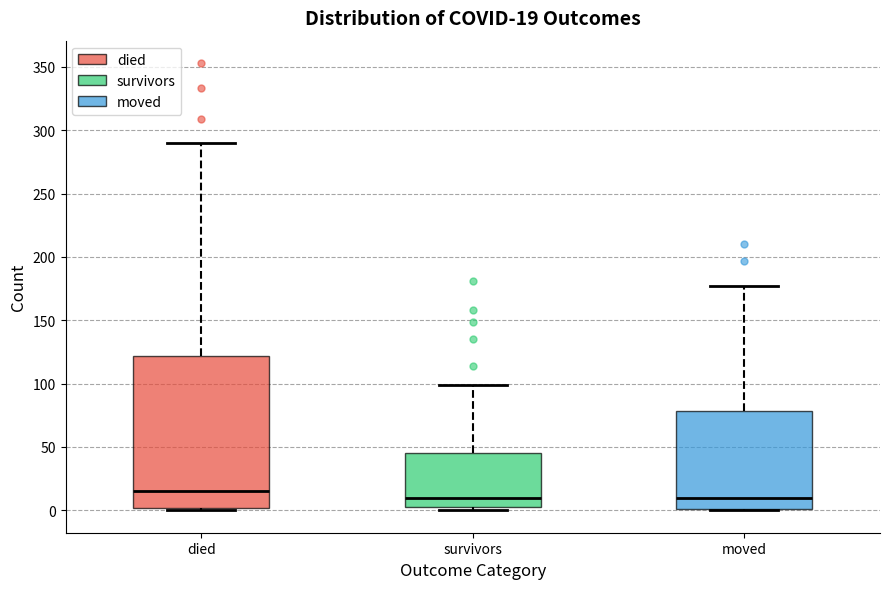

Which box's median line is the highest?

died